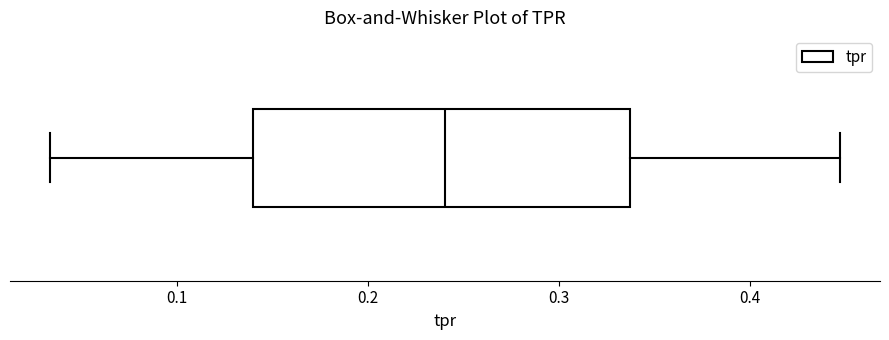

Transcribe this box plot: give where the median line is, the range the box spans, and where the two whiskers end, as read against the x-axis. The values are not printed on the chart, so give them approximately, as read against the axis.

median 0.24, box 0.14 to 0.34, whiskers 0.03 to 0.45